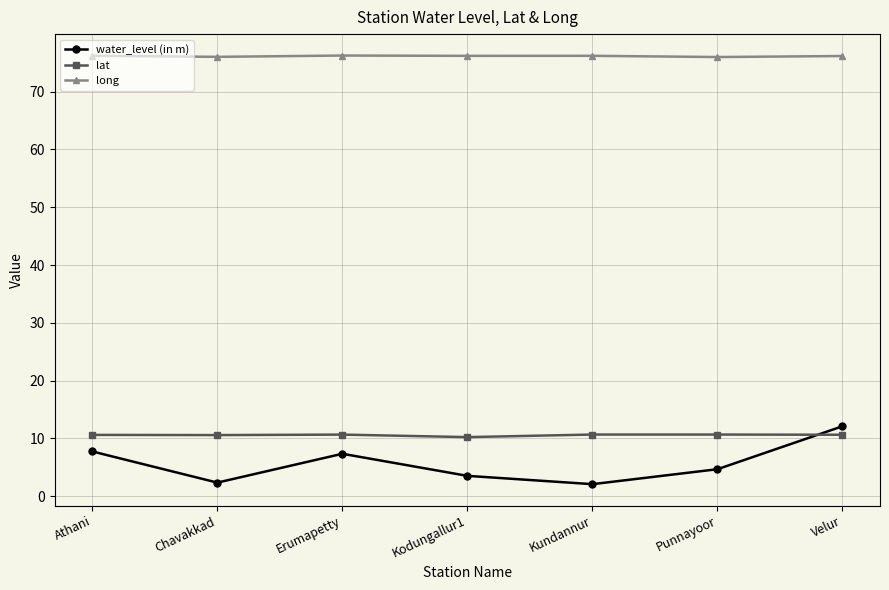

How many interior local peaks does the water_level (in m) series have?

1